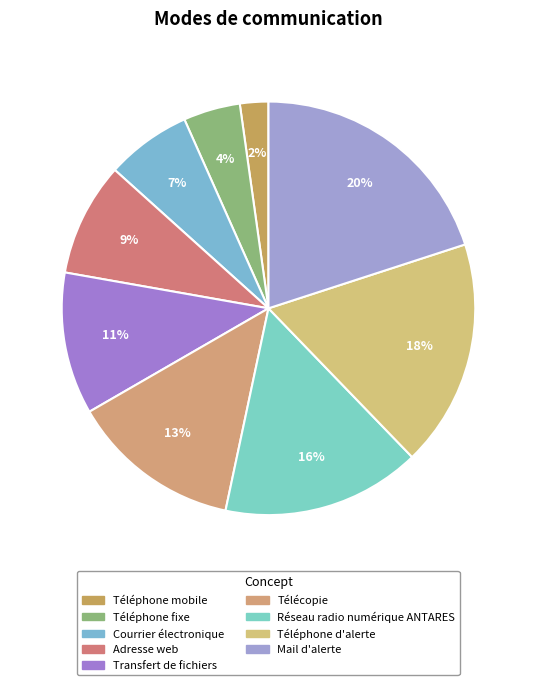

Count the number of slices in the pie.

9